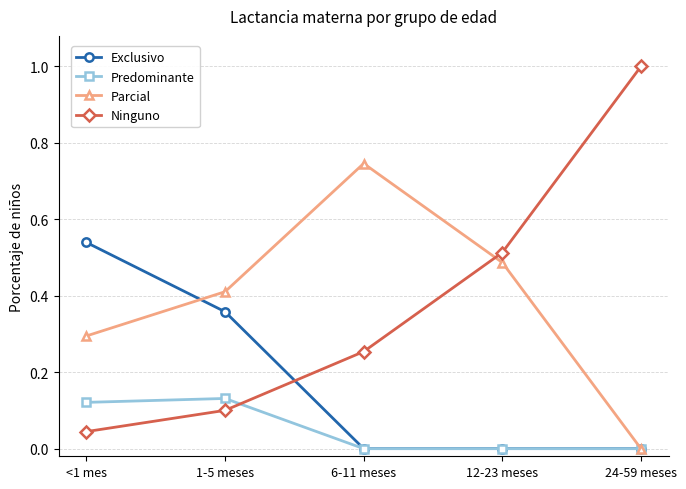

What is the total value across all series at 24-59 meses?

1.0